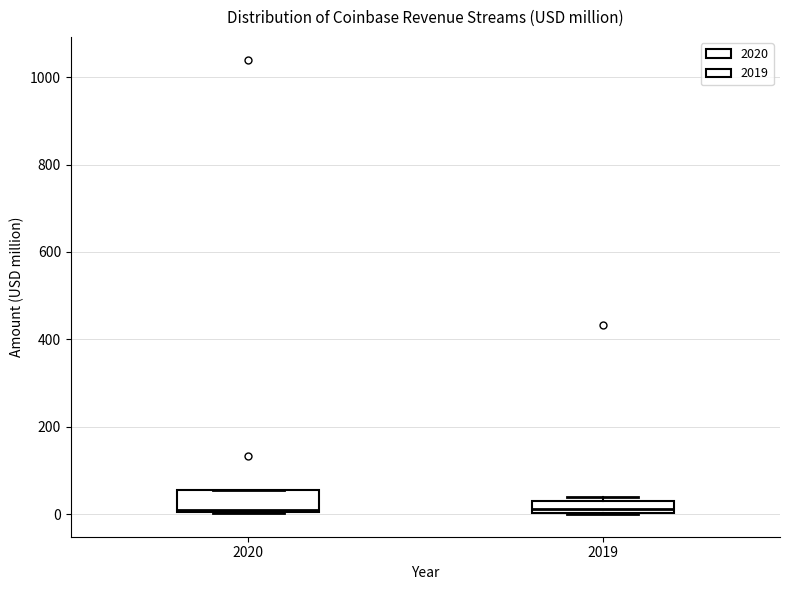

Comparing the boxes themselves (not the whiskers), which one is the tallest?

2020